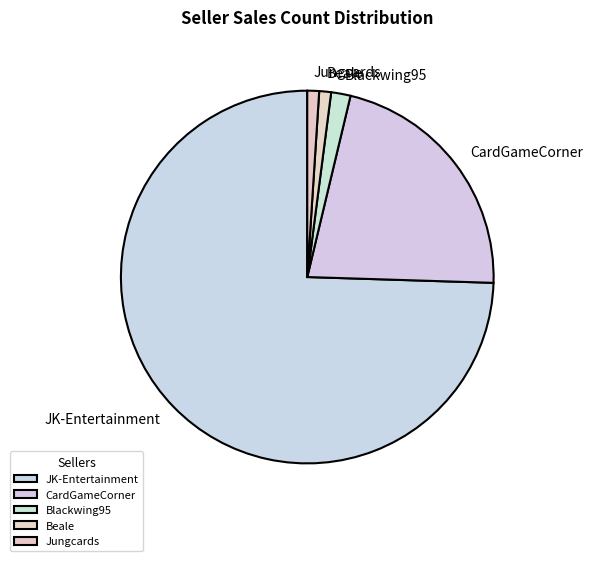

What is the ratio of the value at Blackwing95 to the value at Beale?

1.6